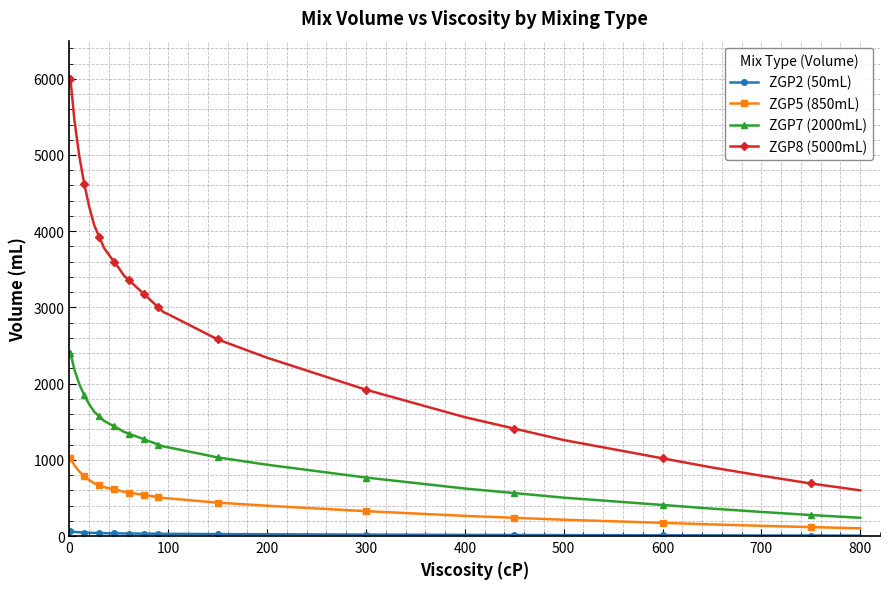

What is the value of the ZGP8 (5000mL) point at the 33rd from the left?

792.0